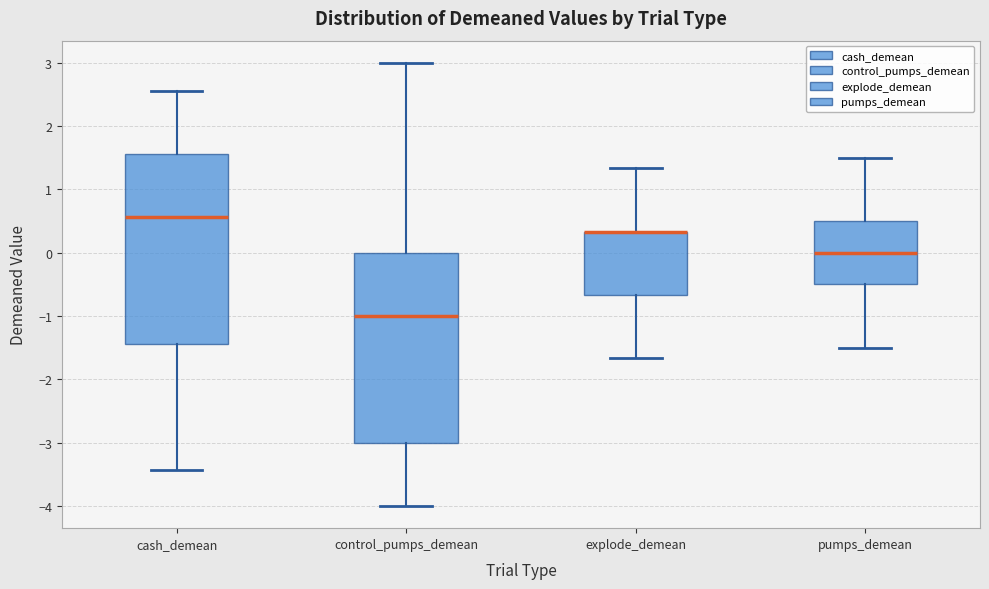

Where does the upper whisker of the box for explode_demean end on the y-axis? The values are not printed on the chart, so give them approximately, as read against the axis.

1.3